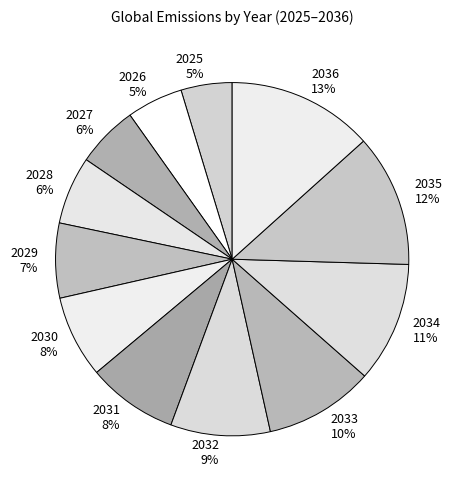

To the nearest percent, what percentage of the pie is 2026?

5%